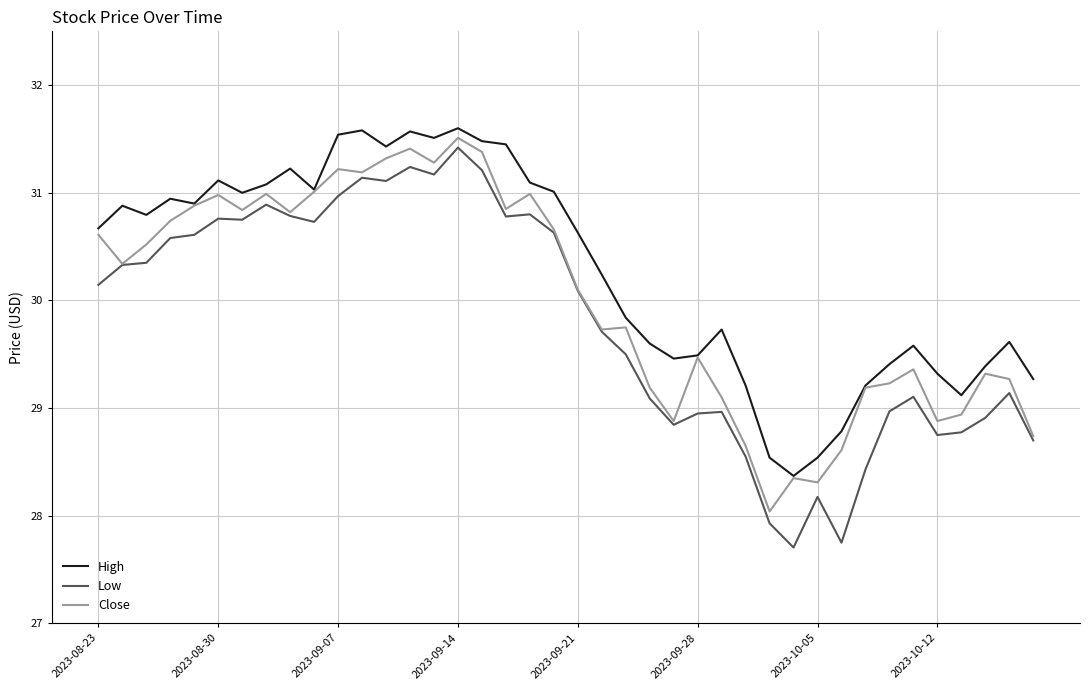

Rank the series by their maximum value, from highest to lowest.

High, Close, Low